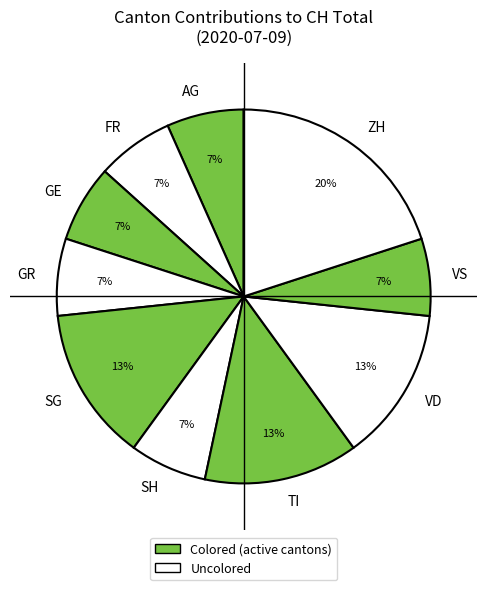

To the nearest percent, what is the average slice percentage?

10%